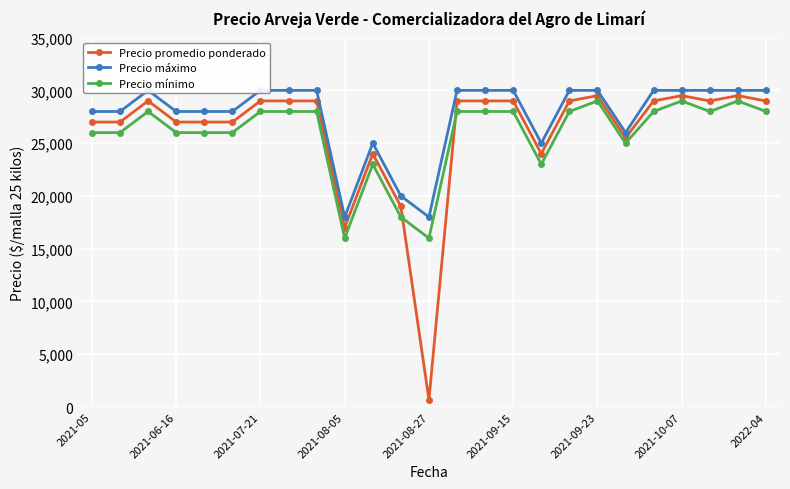

How many times do Precio promedio ponderado and Precio mínimo cross each other?

2